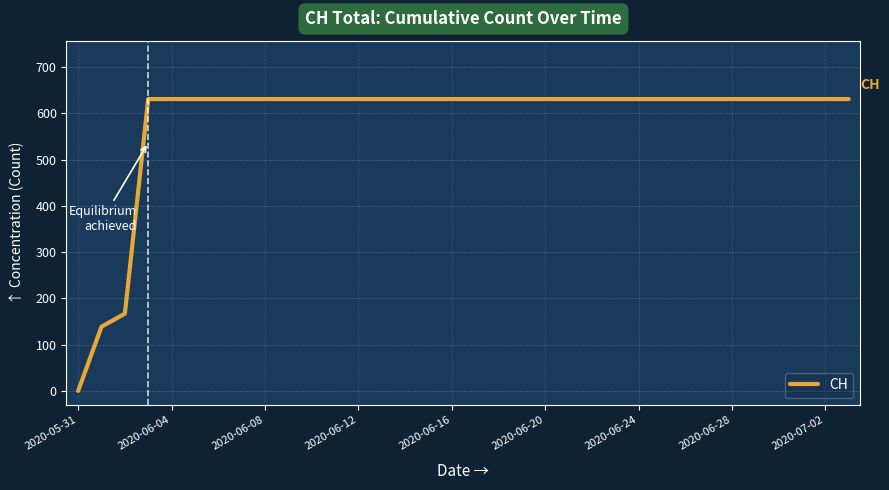

What is the difference between the maximum and minimum values?

631